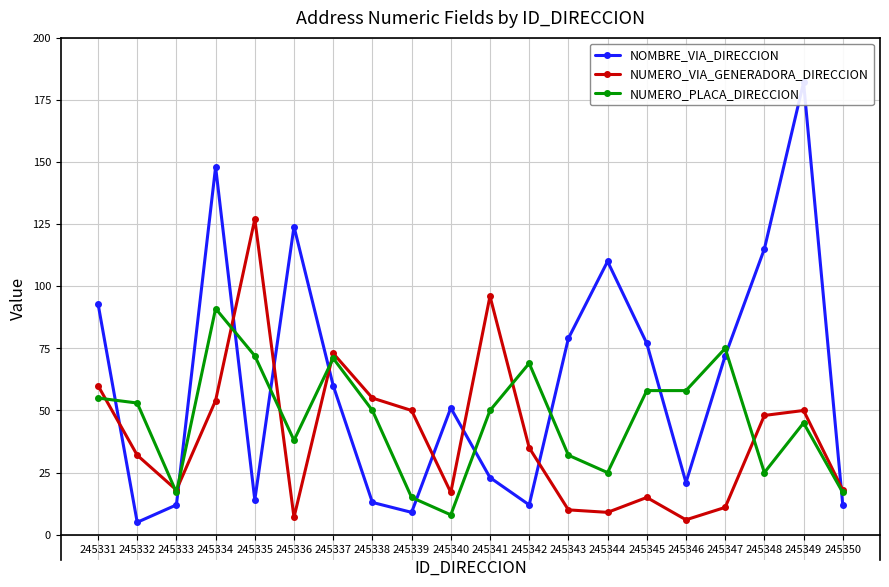

What is the difference between the maximum and minimum values in the NUMERO_VIA_GENERADORA_DIRECCION series?

121